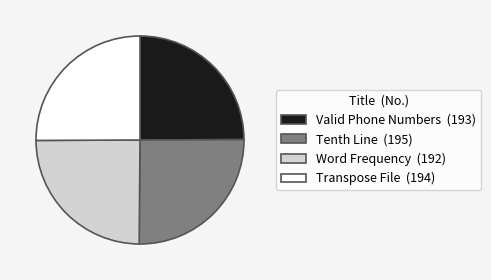

What is the ratio of the value at Tenth Line to the value at Word Frequency?

1.0